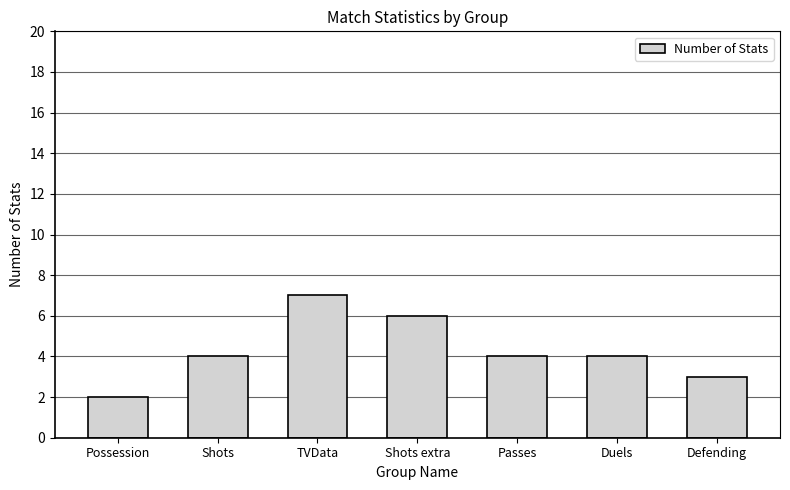

What is the average value?

4